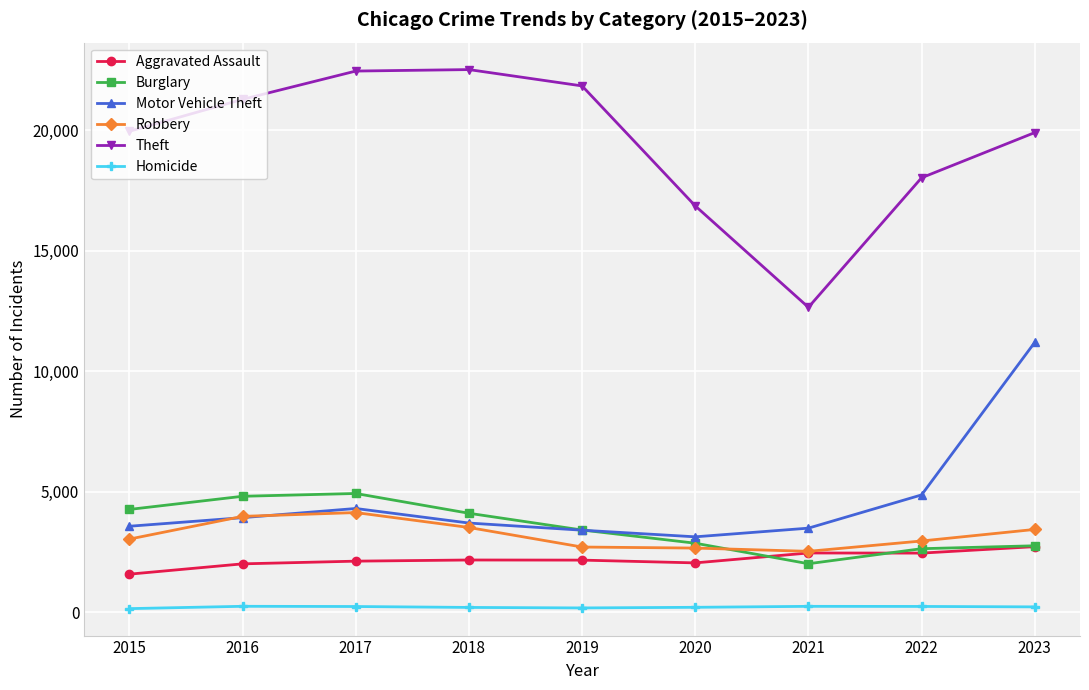

At which label does Motor Vehicle Theft reach its peak?

2023